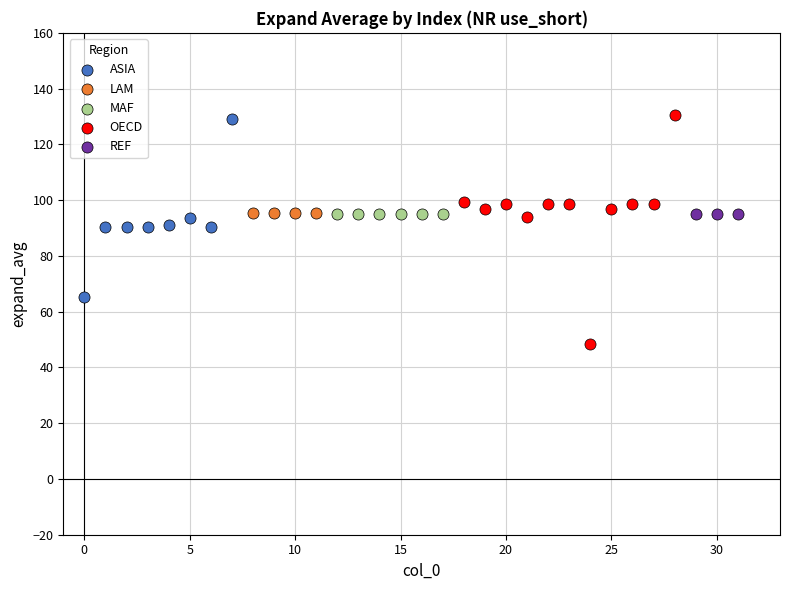

Which series contains the lowest Y value?

OECD